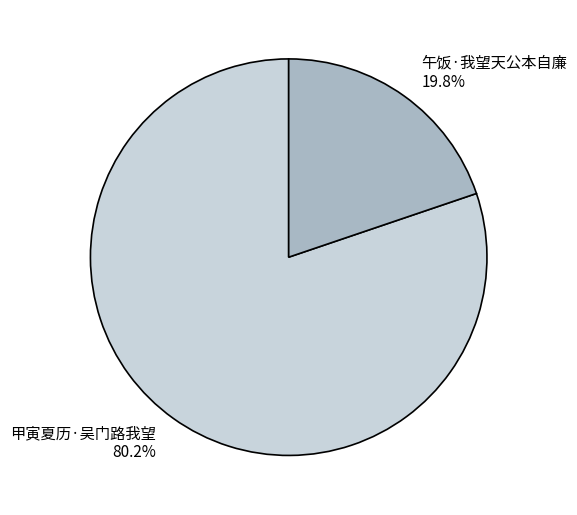

To the nearest percent, what portion does 午饭·我望天公本自廉 represent?

20%